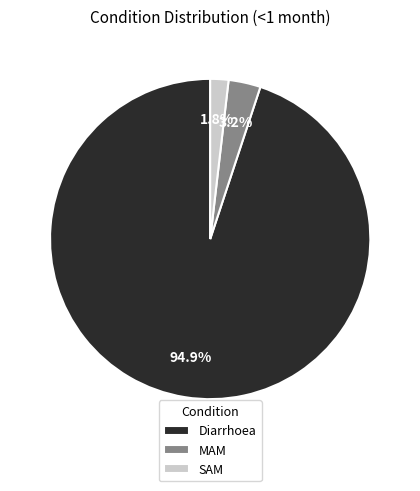

To the nearest percent, what is the difference between the largest and smallest slice percentages?

93%